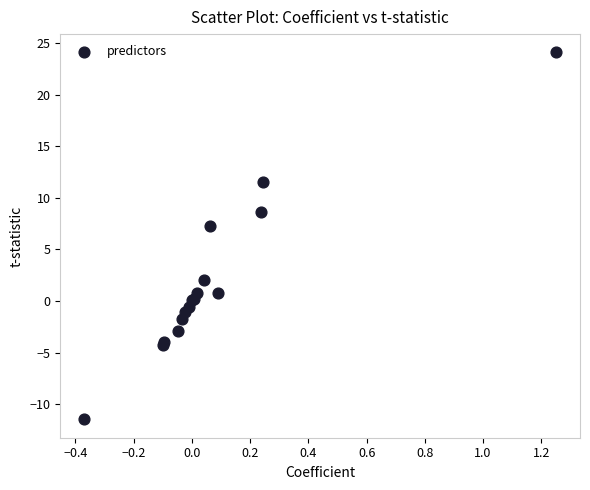

What Y value in the scatter plot is closest to 6?

7.2